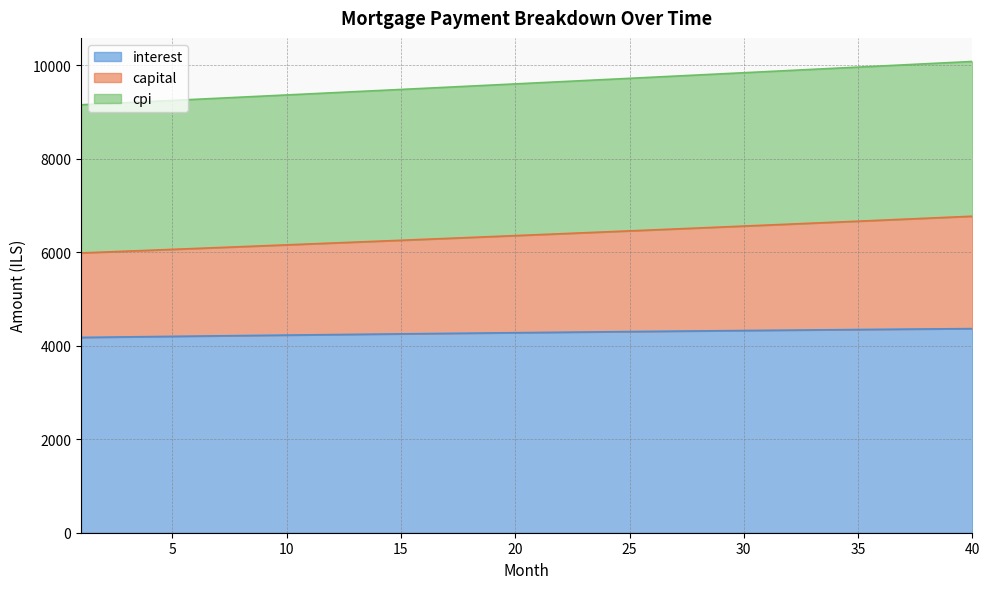

Does the chart display data point markers on the line(s)?

No